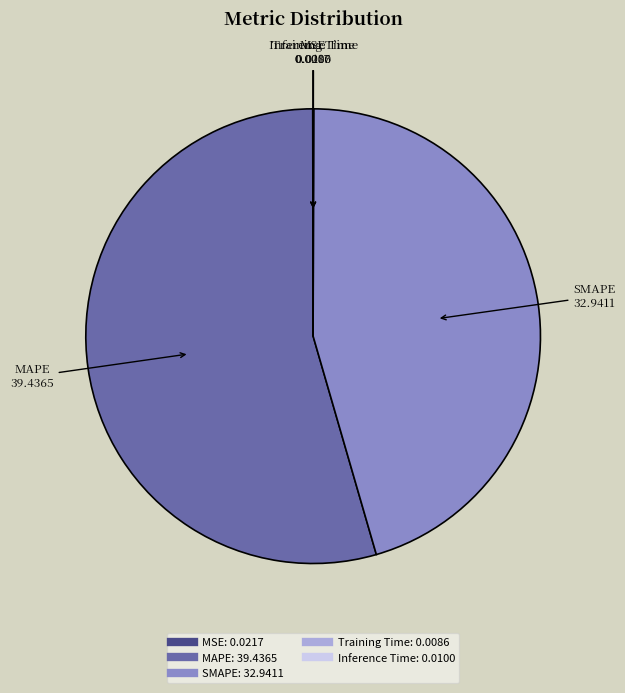

The MAPE slice represents 54% of the pie. True or false?

True